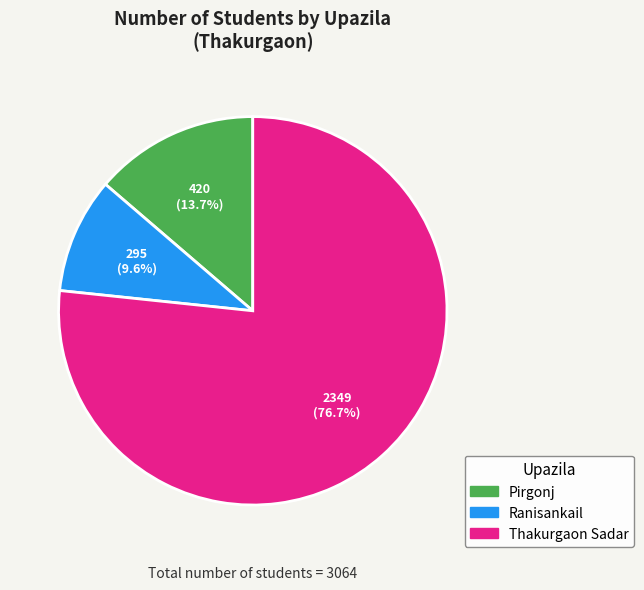

Rank the categories by value from highest to lowest.

Thakurgaon Sadar, Pirgonj, Ranisankail